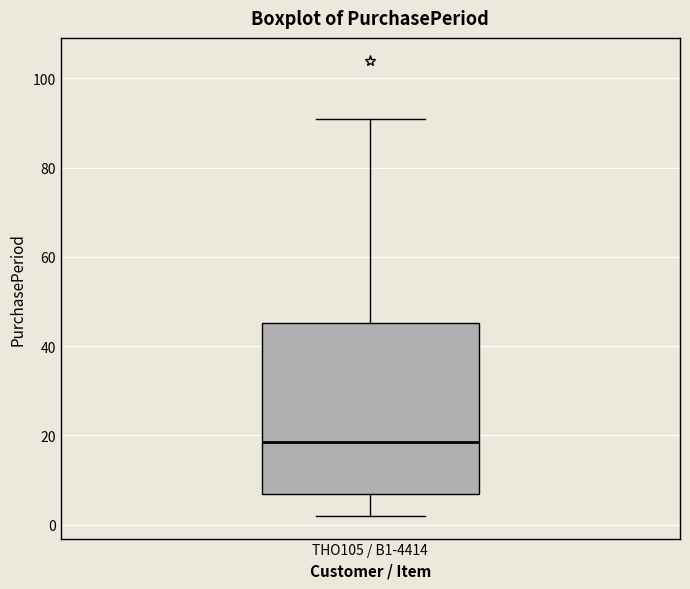

Where is the lower edge of the box for THO105 / B1-4414 on the y-axis? The values are not printed on the chart, so give them approximately, as read against the axis.

8